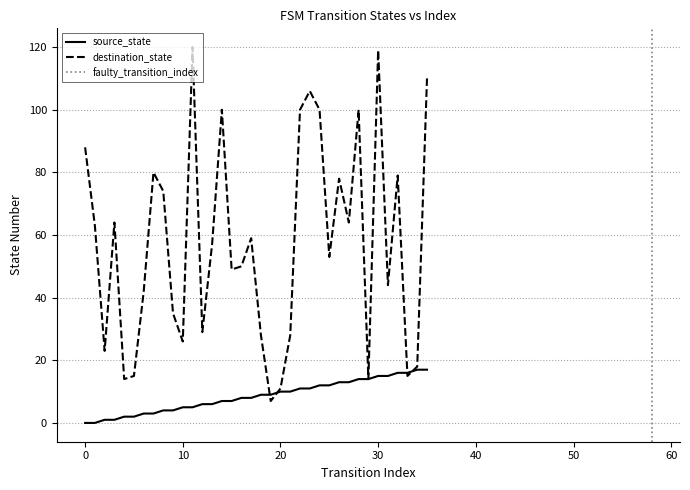

What is the total value across all series at 33?

31